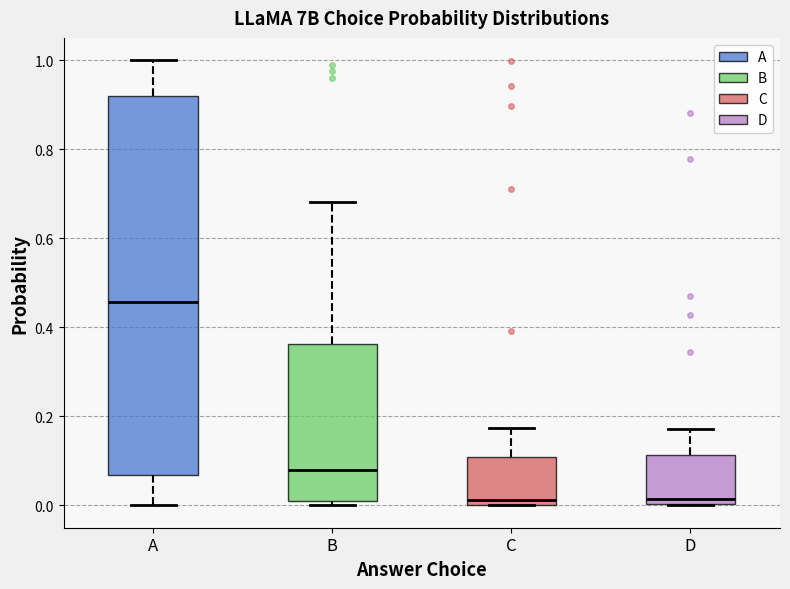

Reading left to right, read every box against the y-axis: the position of its median line, the range the box covers, and the ends of its whiskers. The values are not printed on the chart, so give them approximately, as read against the axis.

A: median 0.46, box 0.06 to 0.92, whiskers 0.00 to 1.00
B: median 0.08, box 0.02 to 0.36, whiskers 0.00 to 0.68
C: median 0.02, box 0.00 to 0.10, whiskers 0.00 to 0.18
D: median 0.02, box 0.00 to 0.12, whiskers 0.00 to 0.18